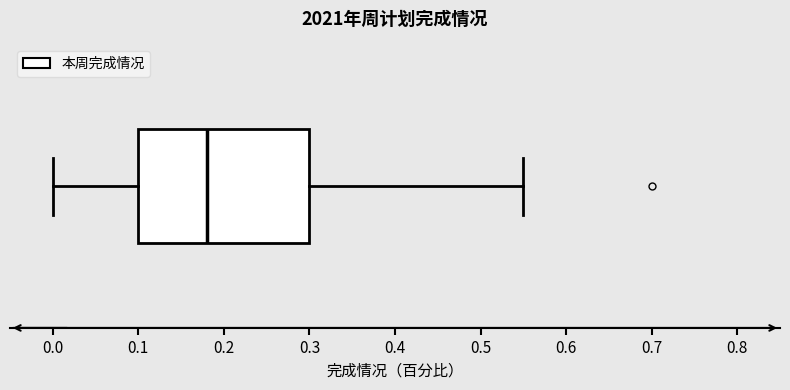

Read this box plot against the x-axis: the position of the median line, the range covered by the box, and the ends of both whiskers. The values are not printed on the chart, so give them approximately, as read against the axis.

median 0.18, box 0.10 to 0.30, whiskers 0.00 to 0.55